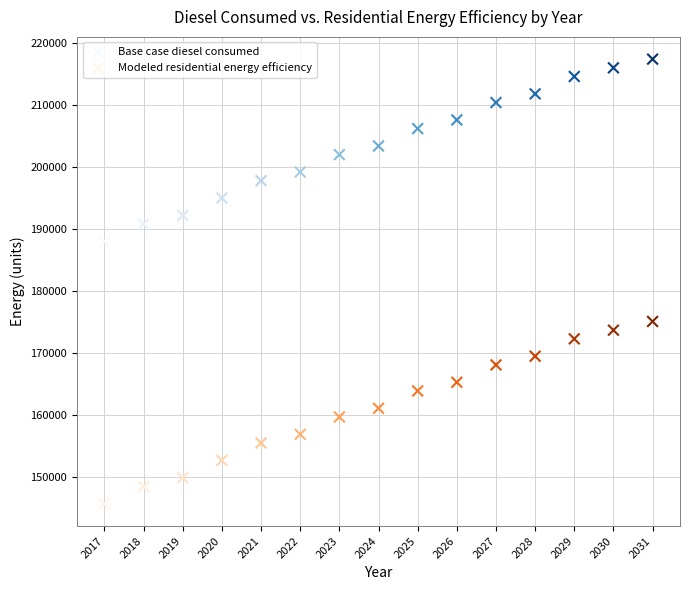

What are all the series names shown in the legend?

Base case diesel consumed, Modeled residential energy efficiency